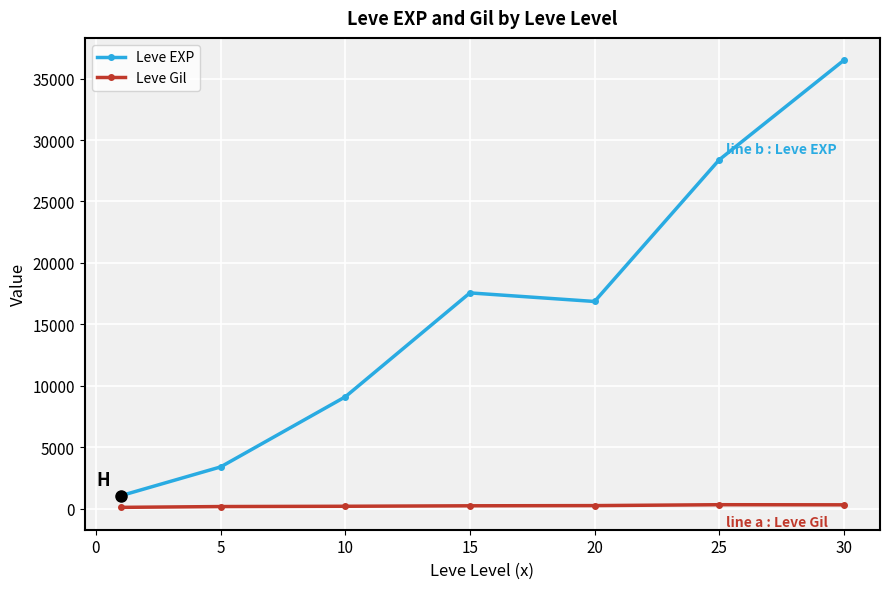

At how many categories does at least one series exceed 24595?

2